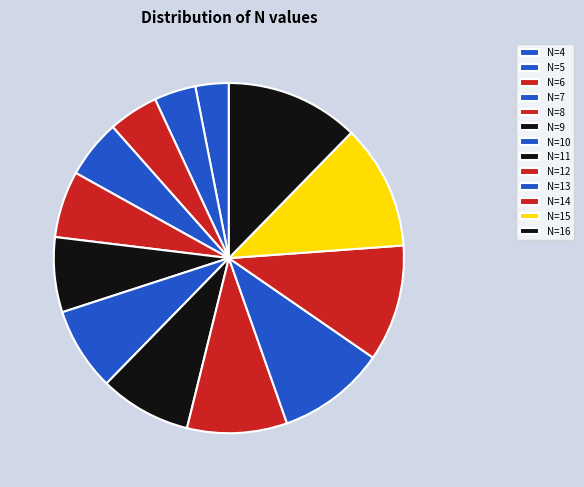

How many segments does this pie chart have?

13